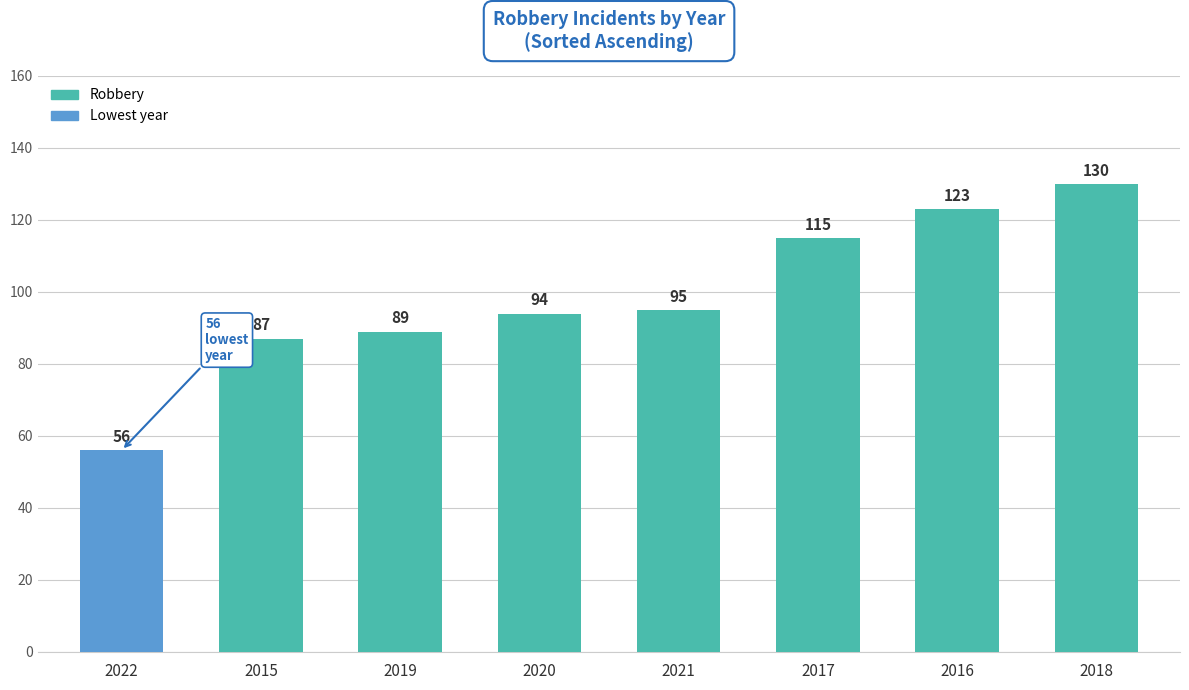

How many data points are less than 95?

4